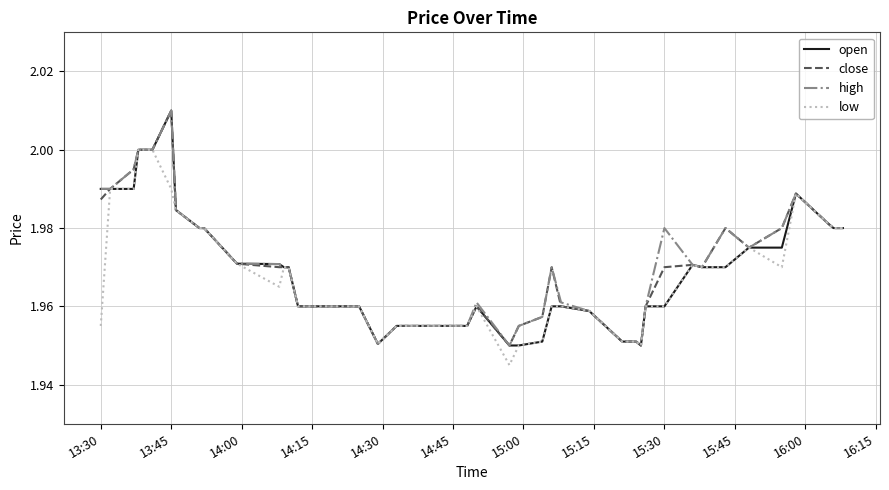

Which series has the largest total across all categories?

high